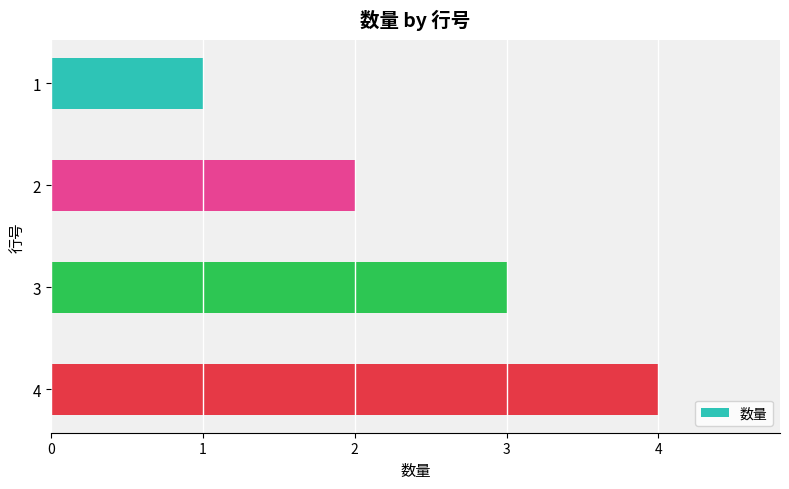

Which label corresponds to the smallest value in the chart?

1